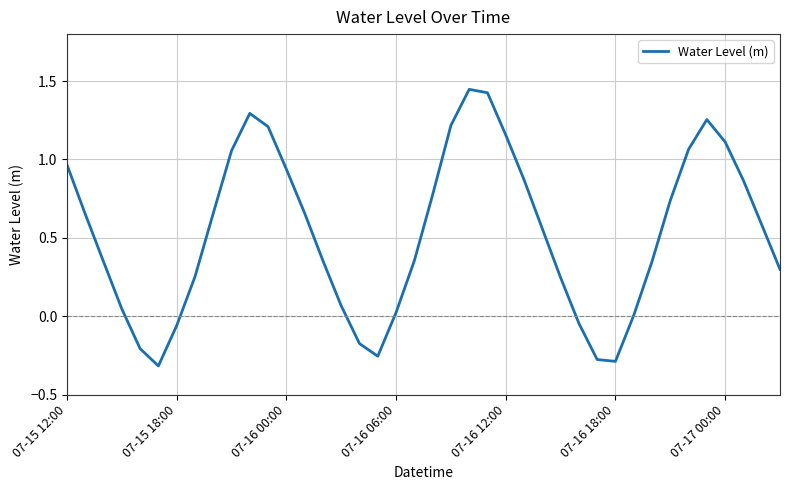

What is the difference between the maximum and minimum values?

1.8